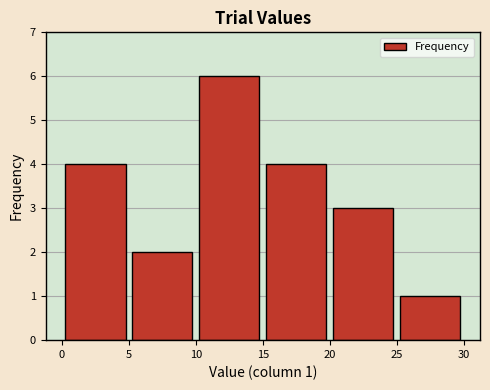

Over which range of the x-axis is the bar tallest?

10 to 15